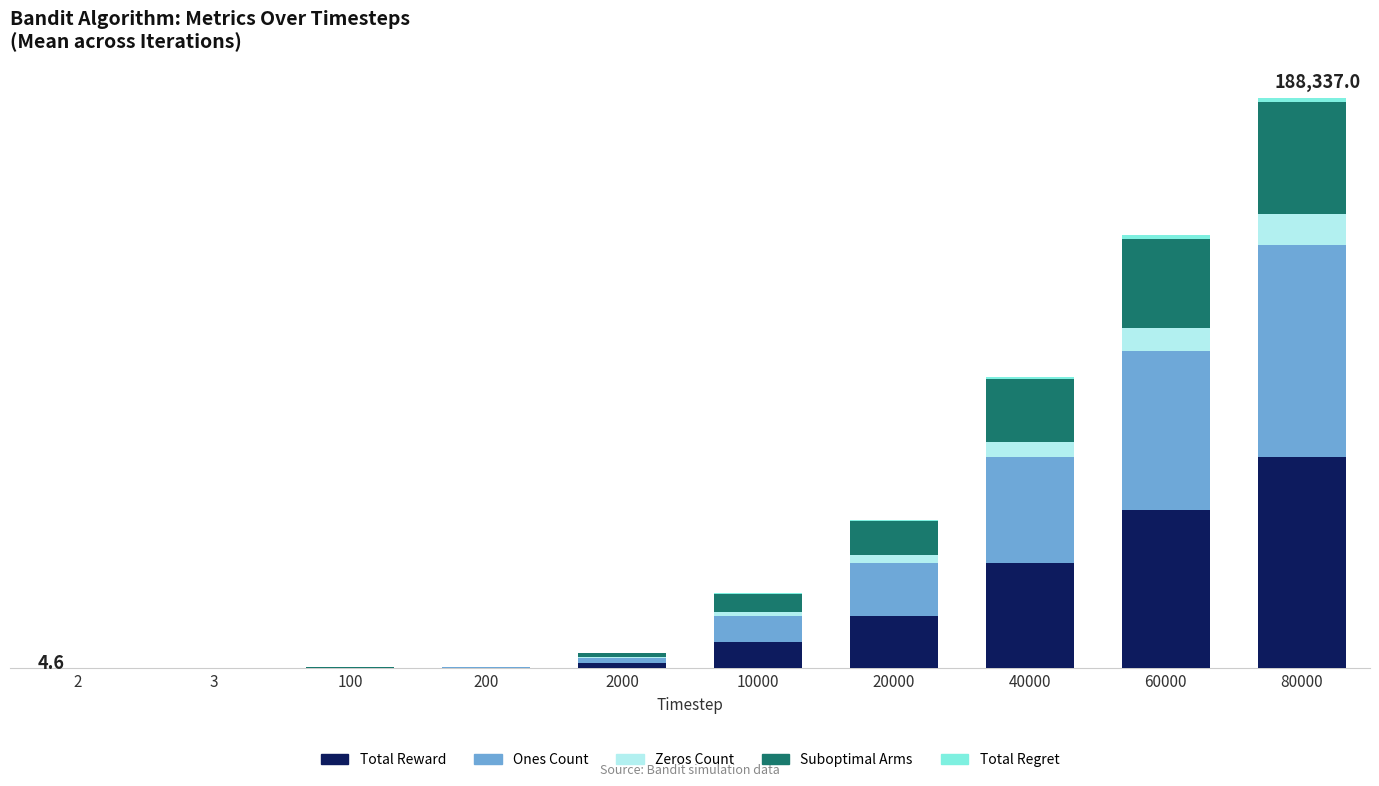

Does the chart contain stacked bars?

Yes